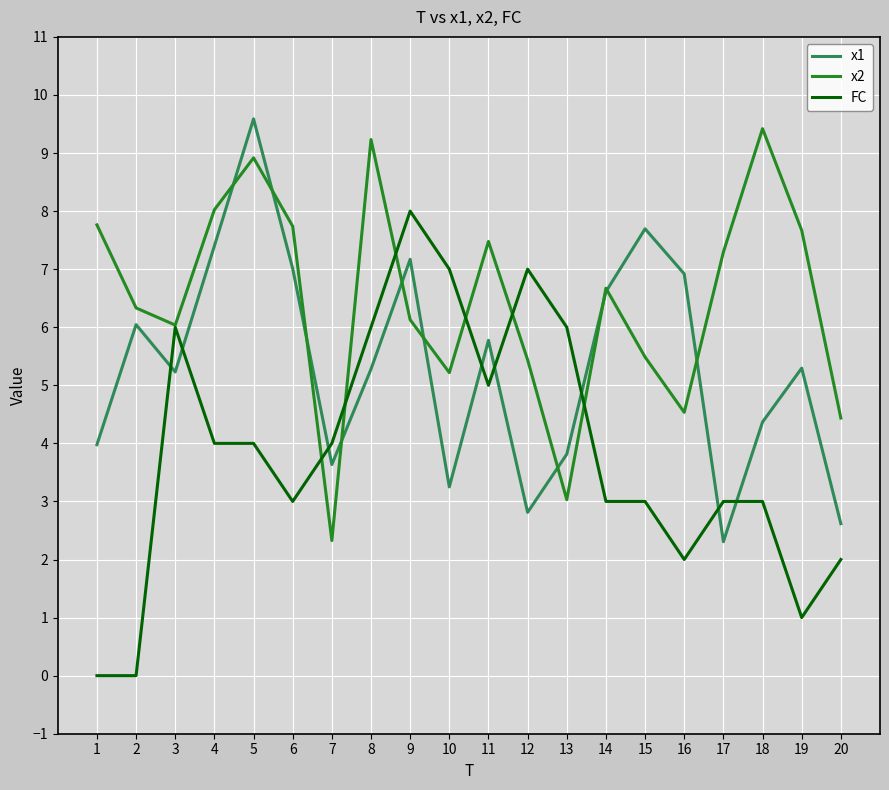

At which category is the sum across all series the highest?

5